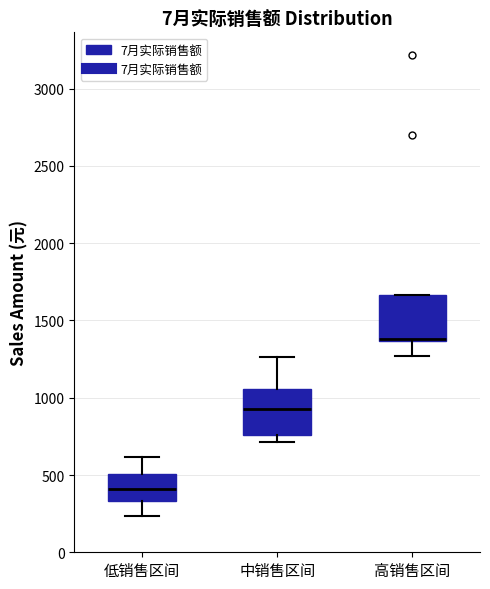

Reading left to right, transcribe this box plot: for each box, give where its median line is, the range the box spans, and where its two whiskers end, as read against the y-axis. The values are not printed on the chart, so give them approximately, as read against the axis.

低销售区间: median 400, box 350 to 500, whiskers 250 to 600
中销售区间: median 950, box 750 to 1050, whiskers 700 to 1250
高销售区间: median 1400, box 1350 to 1650, whiskers 1250 to 1650